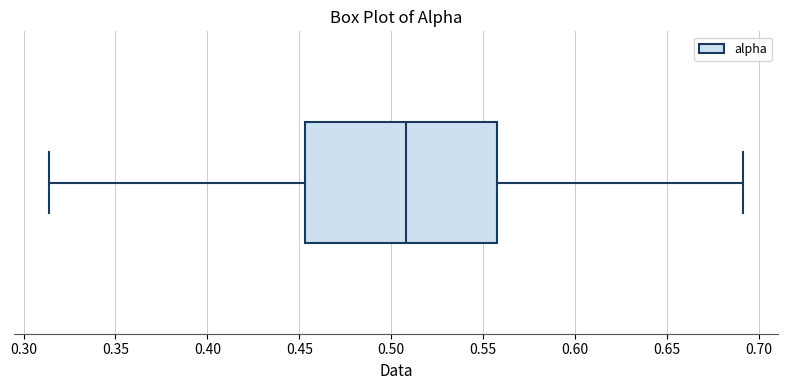

Transcribe this box plot: give where the median line is, the range the box spans, and where the two whiskers end, as read against the x-axis. The values are not printed on the chart, so give them approximately, as read against the axis.

median 0.510, box 0.455 to 0.555, whiskers 0.315 to 0.690